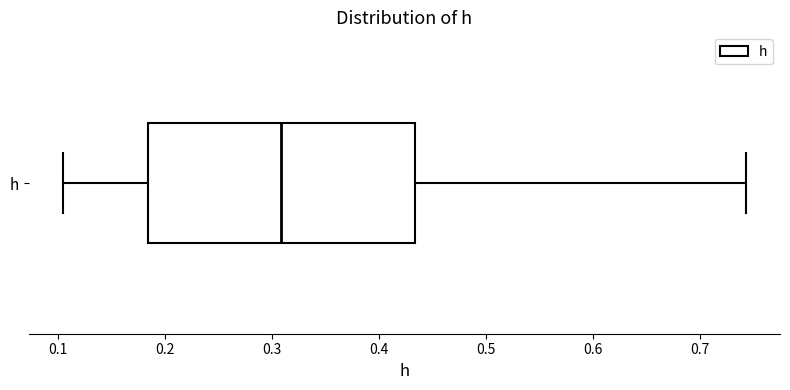

Transcribe this box plot: give where the median line is, the range the box spans, and where the two whiskers end, as read against the x-axis. The values are not printed on the chart, so give them approximately, as read against the axis.

median 0.31, box 0.18 to 0.43, whiskers 0.11 to 0.74